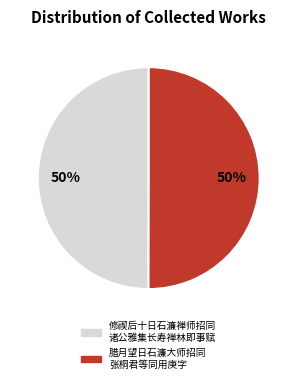

To the nearest percent, what is the average slice percentage?

50%